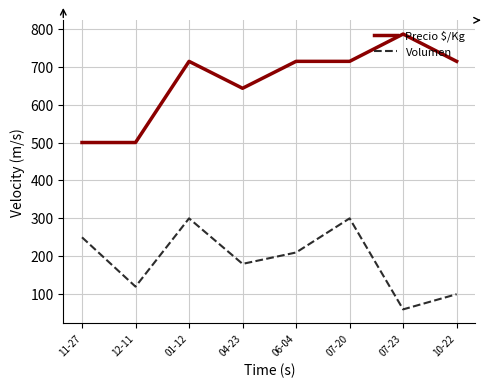

Is the value of Volumen at 04-23 greater than the value of Precio $/Kg at 07-20?

No